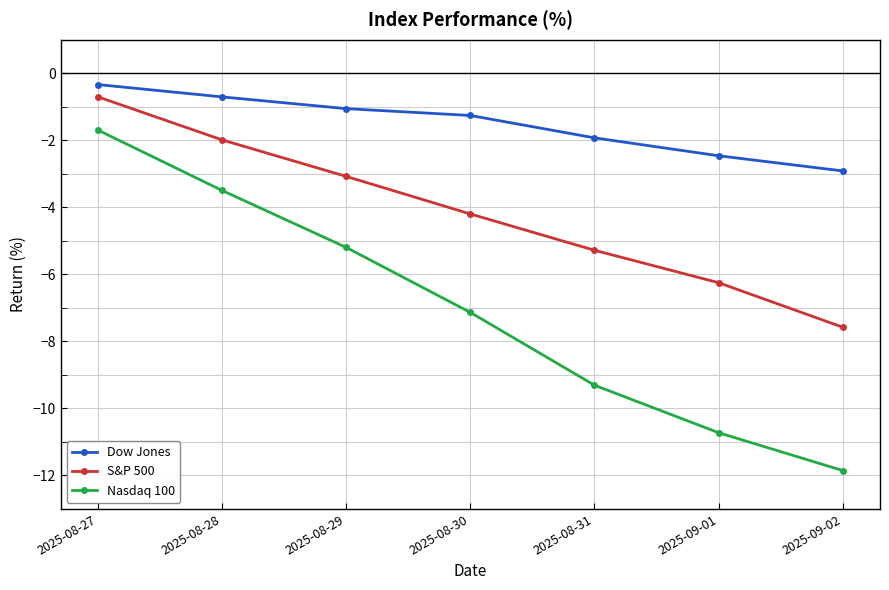

What is the label of the 4th point from the right?

2025-08-30